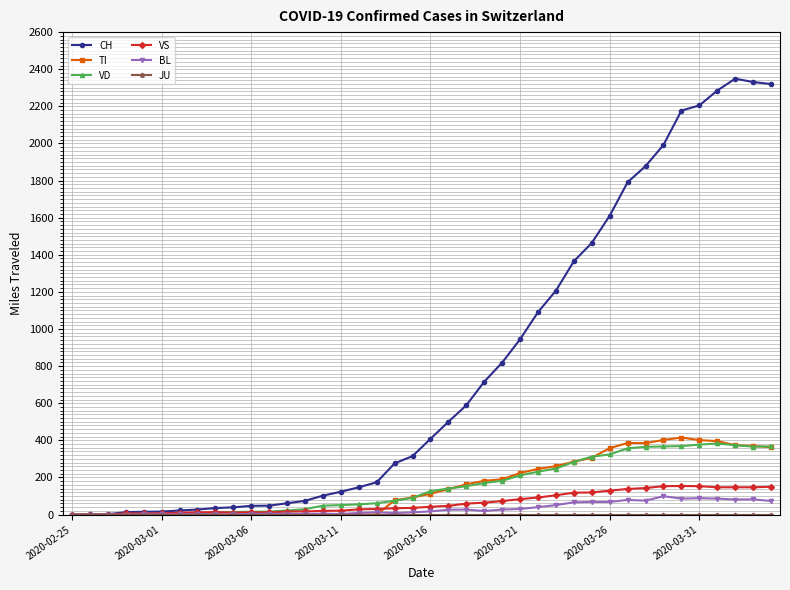

What is the maximum value for VD?

383